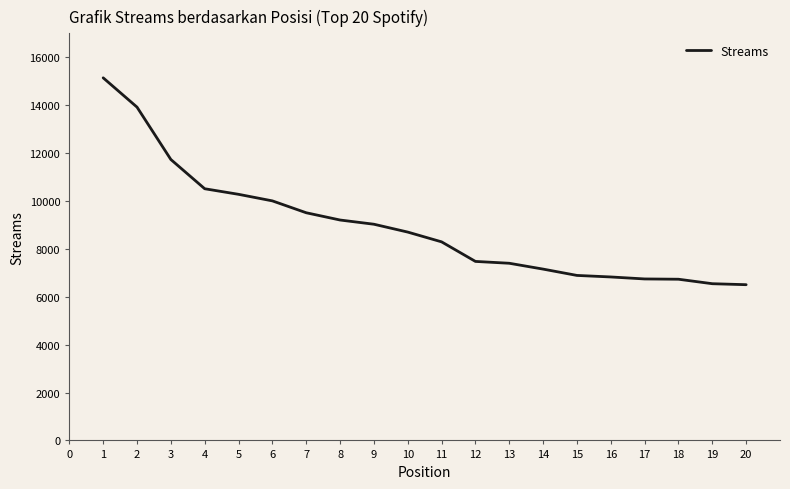

What is the minimum value shown in the chart?

6503